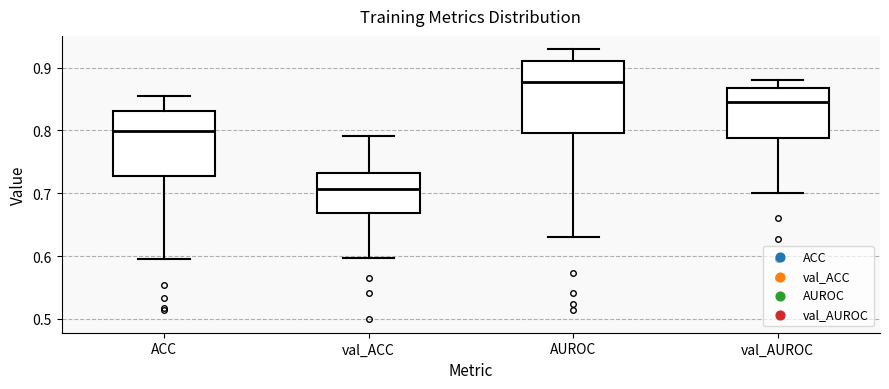

Which box is the tallest, from its lower edge to its upper edge?

AUROC